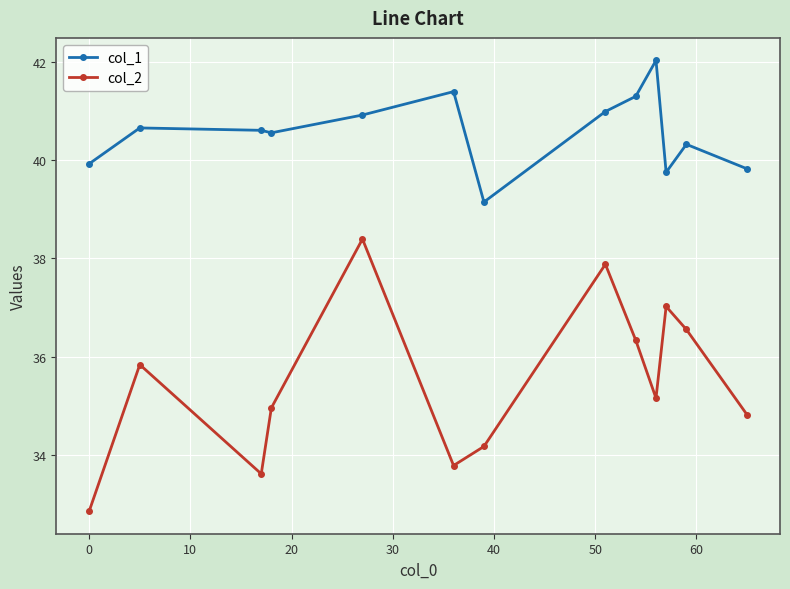

Which series has the largest range (max minus min)?

col_2